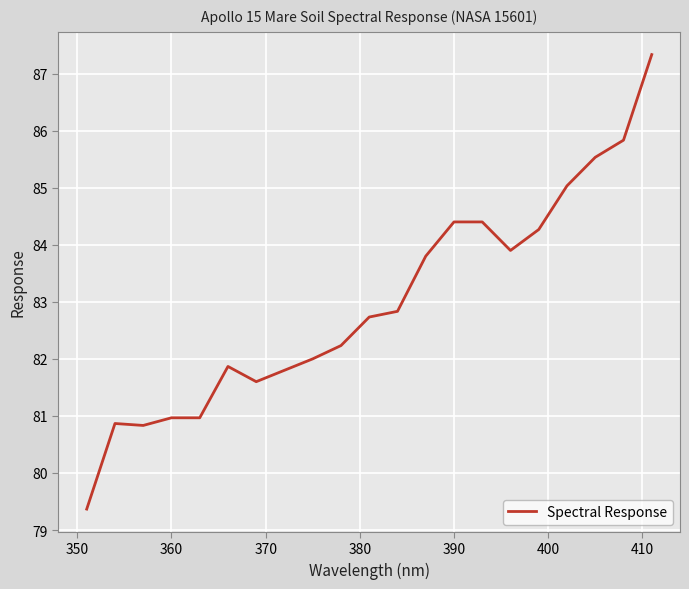

What is the difference between the maximum and minimum values?

8.0